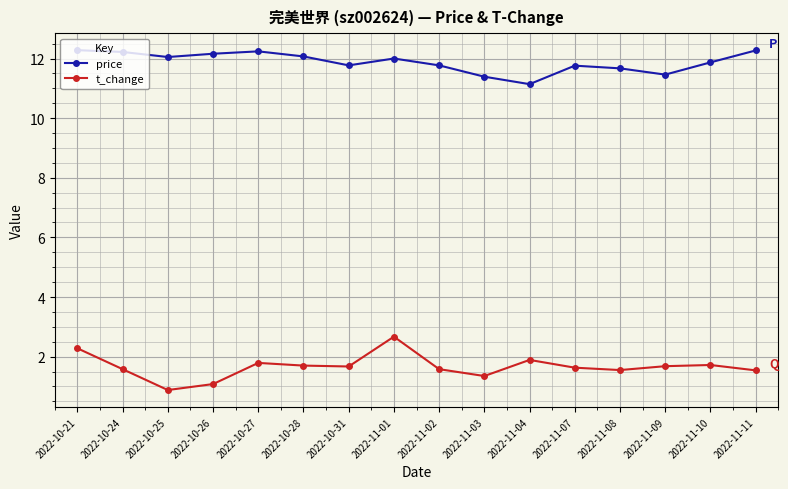

Is the value of t_change at 2022-11-04 greater than the value of price at 2022-11-04?

No